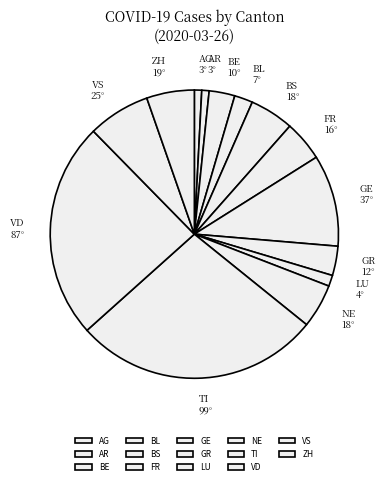

Does any single category account for the majority?

No